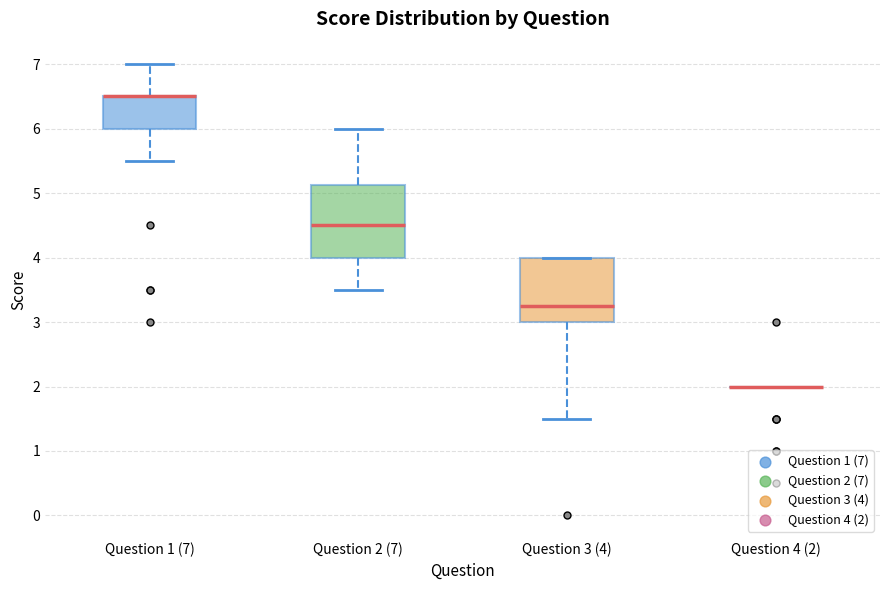

Comparing the boxes themselves (not the whiskers), which one is the tallest?

Question 2 (7)